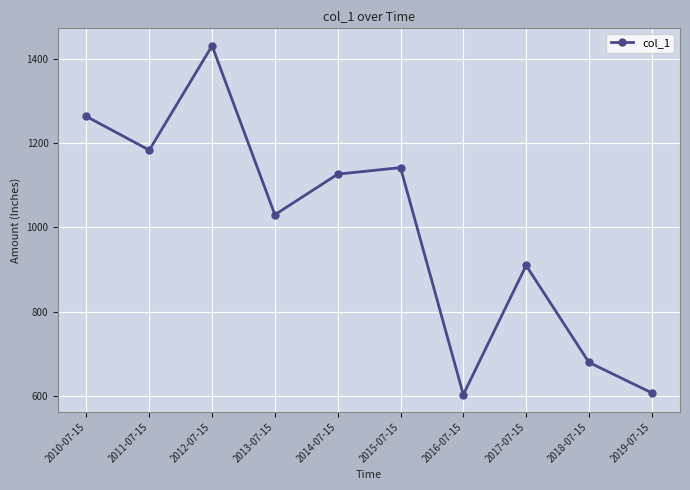

What is the label of the 7th point from the right?

2013-07-15